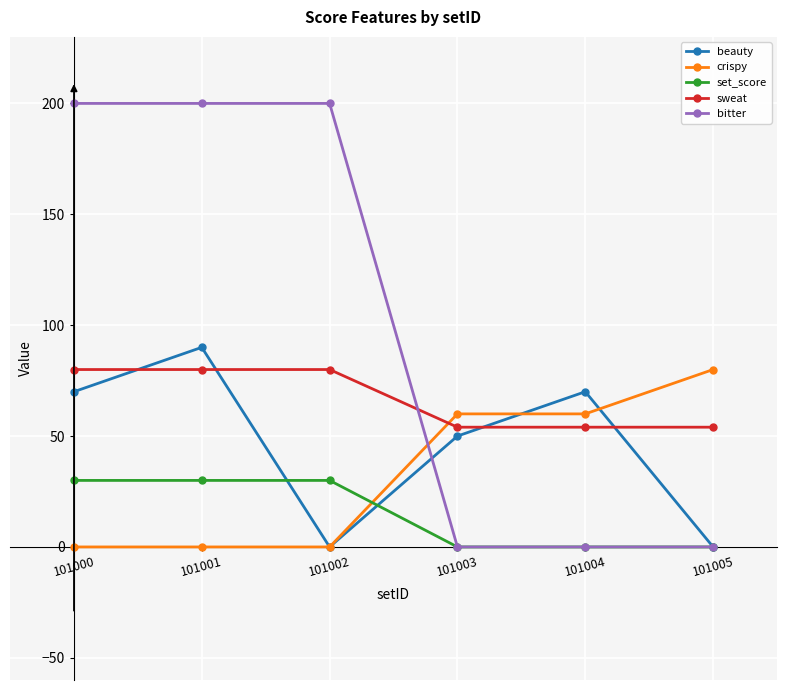

True or false: beauty and crispy intersect in this chart.

True